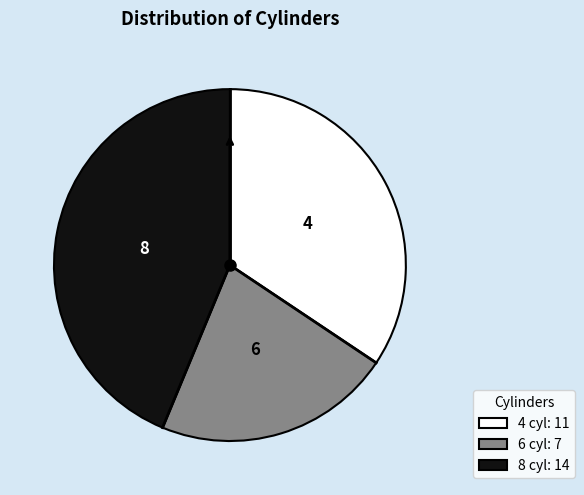

Count the number of slices in the pie.

3